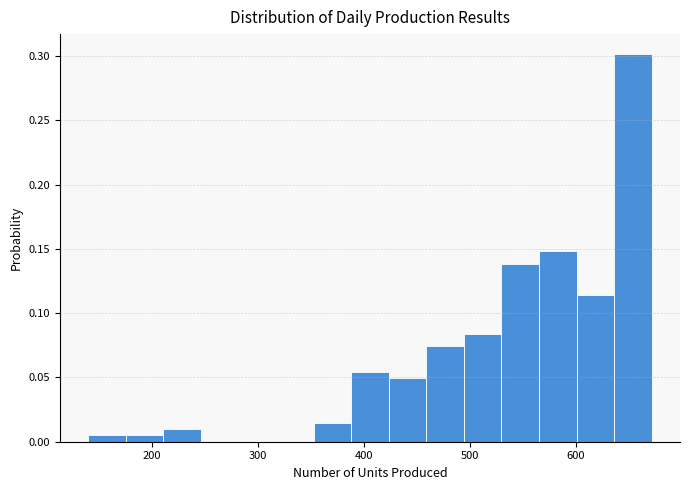

Around what value on the x-axis is the tallest bar? Give the approximate position of its centre, as read against the axis.

650